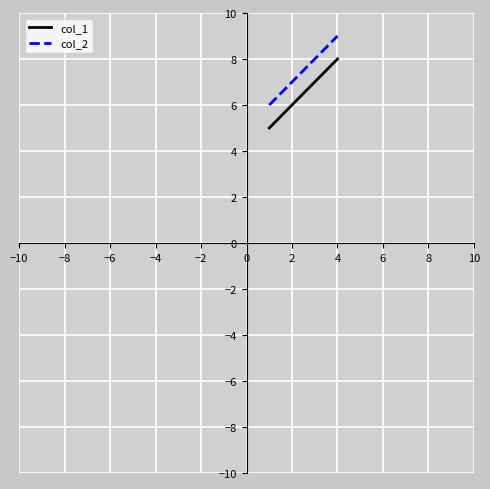

Rank the series by their maximum value, from lowest to highest.

col_1, col_2